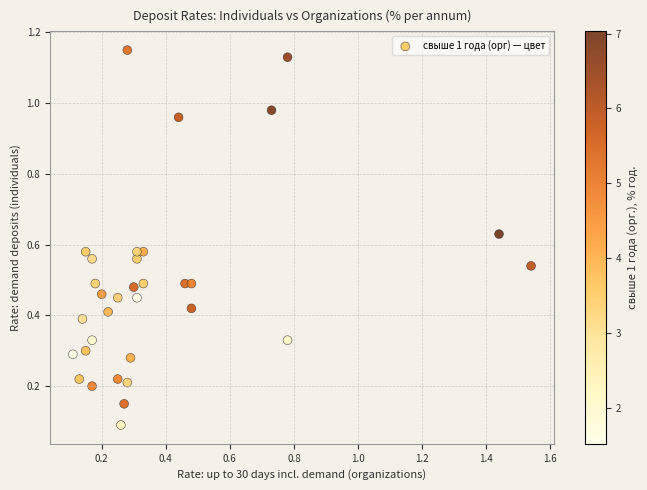

What is the range of X values (max minus min)?

1.4